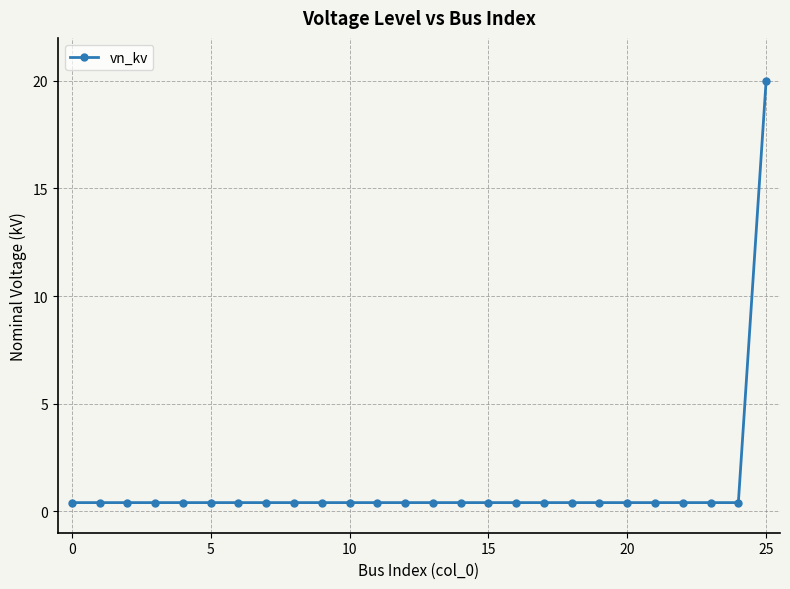

What is the maximum value shown in the chart?

20.0